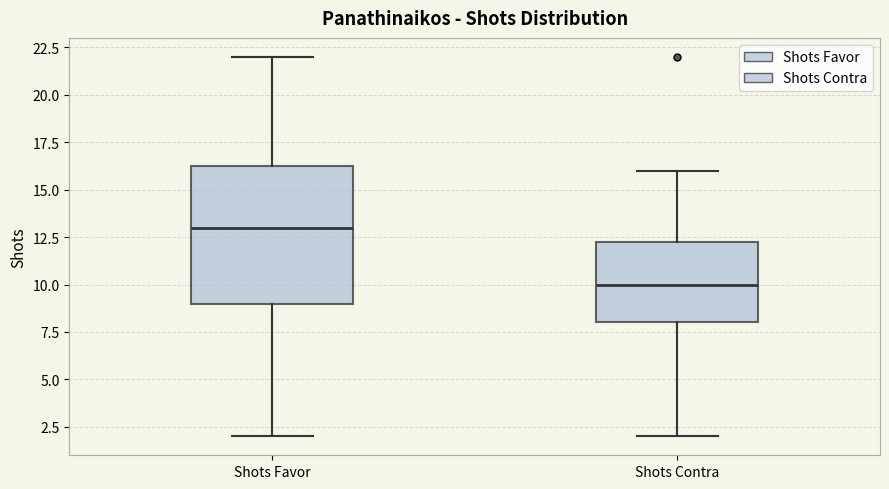

Which box is the tallest, from its lower edge to its upper edge?

Shots Favor